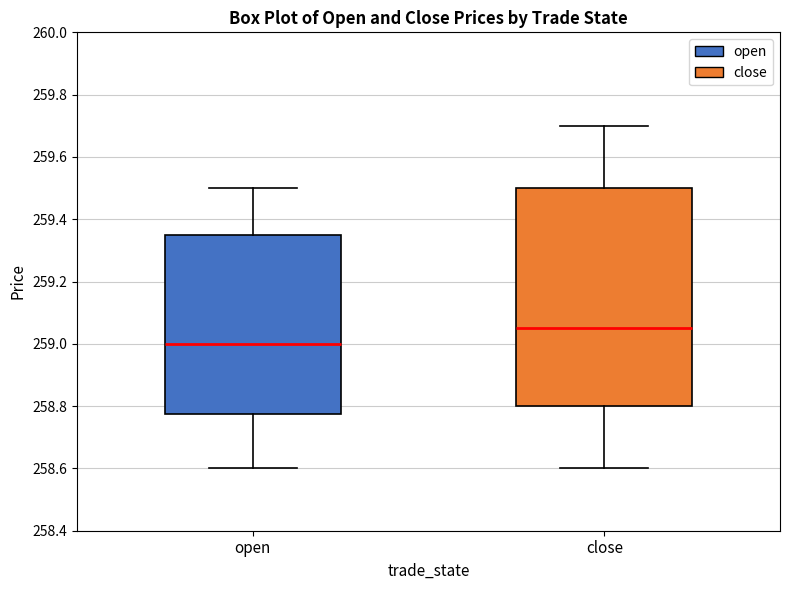

Where is the upper edge of the box for open on the y-axis? The values are not printed on the chart, so give them approximately, as read against the axis.

259.36